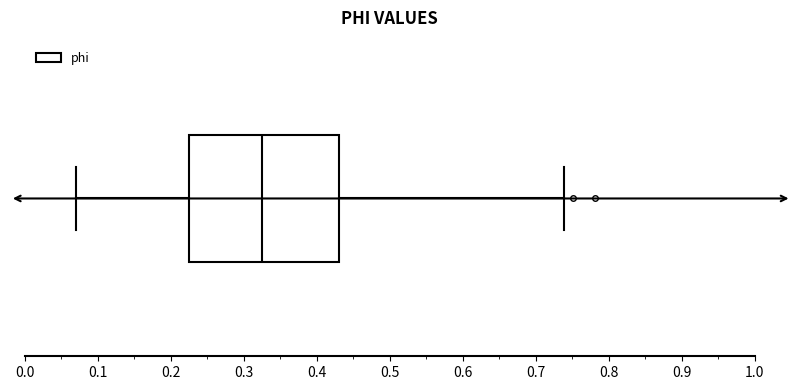

Read this box plot against the x-axis: the position of the median line, the range covered by the box, and the ends of both whiskers. The values are not printed on the chart, so give them approximately, as read against the axis.

median 0.33, box 0.22 to 0.43, whiskers 0.07 to 0.74